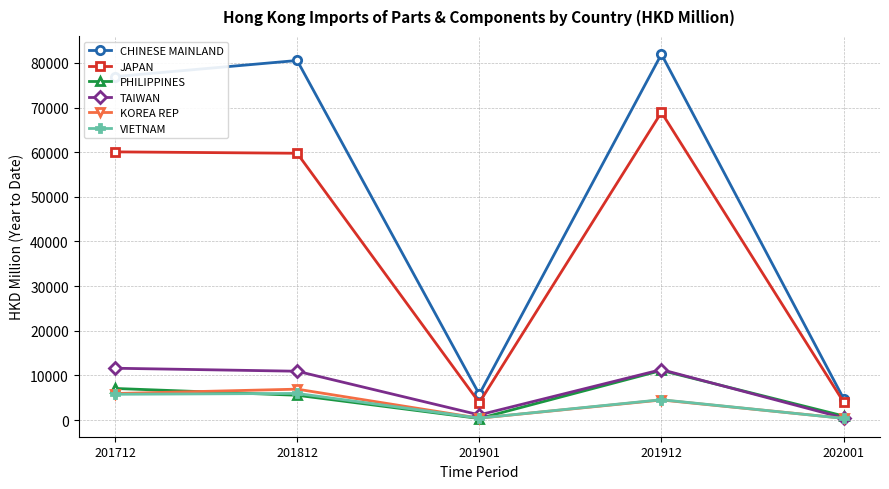

Where is CHINESE MAINLAND nearest to the value 43382?

201712